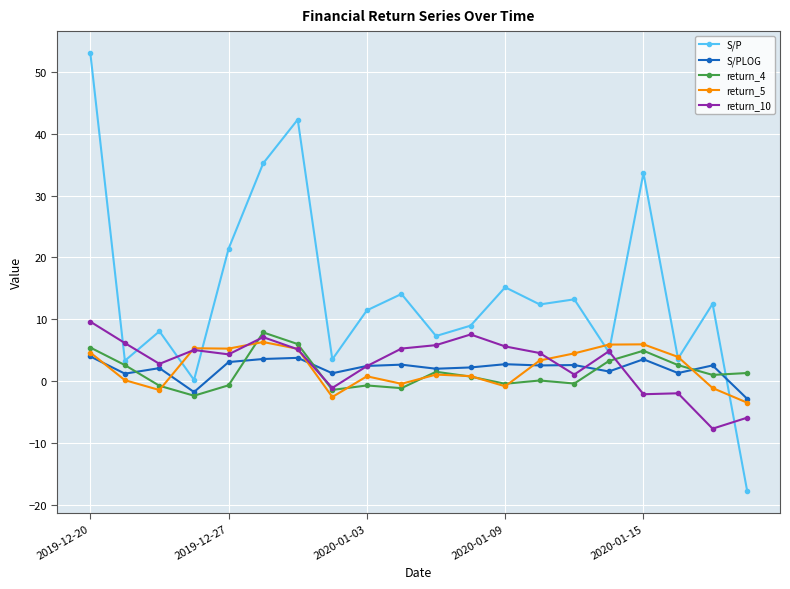

Which series has the widest spread of values?

S/P